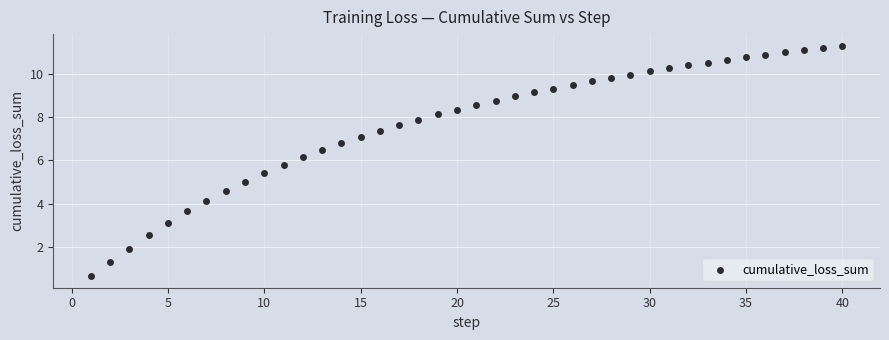

What is the range of Y values (max minus min)?

10.7